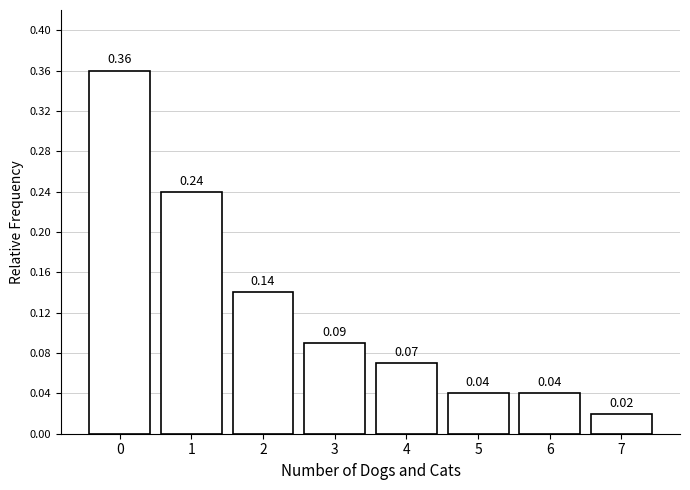

What is the change in value from 0 to 7?

-0.3